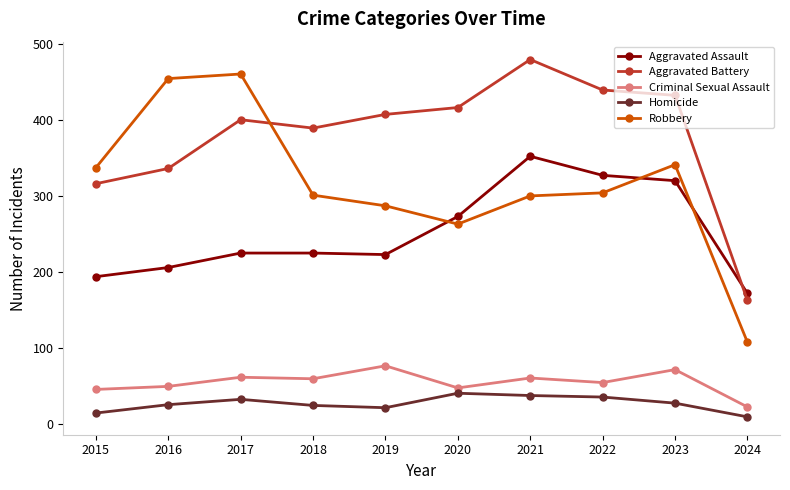

Where is Aggravated Battery nearest to the value 321?

2015